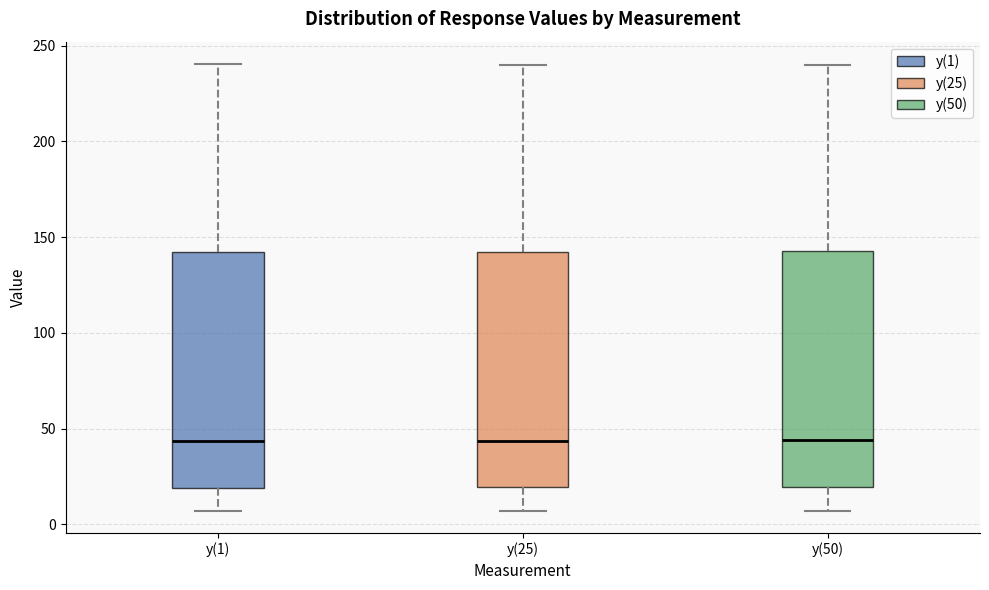

Reading left to right, read every box against the y-axis: the position of its median line, the range the box covers, and the ends of its whiskers. The values are not printed on the chart, so give them approximately, as read against the axis.

y(1): median 45, box 20 to 140, whiskers 5 to 240
y(25): median 45, box 20 to 140, whiskers 5 to 240
y(50): median 45, box 20 to 145, whiskers 5 to 240